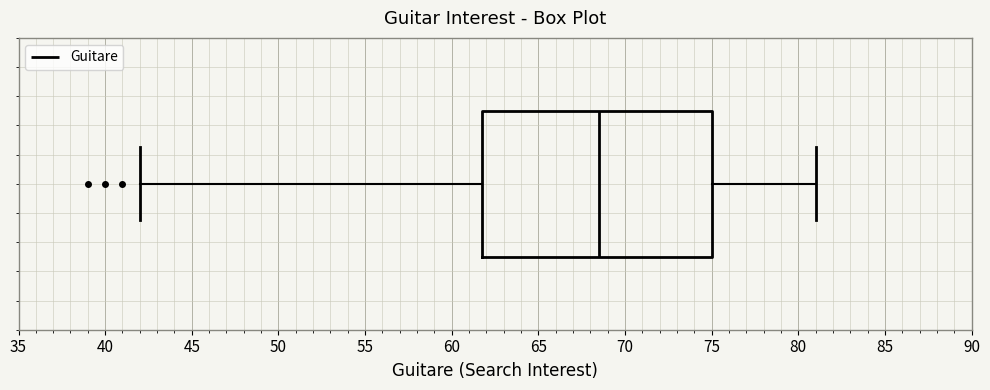

Transcribe this box plot: give where the median line is, the range the box spans, and where the two whiskers end, as read against the x-axis. The values are not printed on the chart, so give them approximately, as read against the axis.

median 68.5, box 62.0 to 75.0, whiskers 42.0 to 81.0